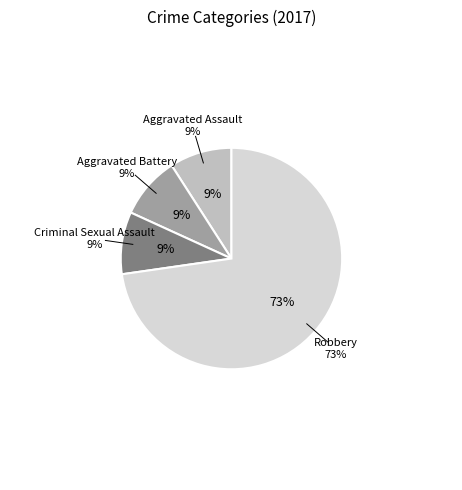

Which category has the smallest portion of the pie?

Aggravated Assault